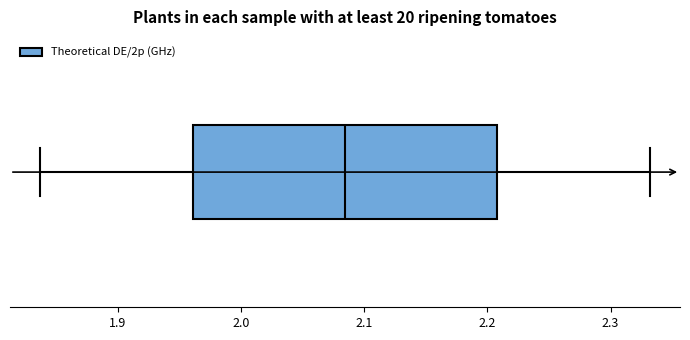

Where does the right whisker of the box end on the x-axis? The values are not printed on the chart, so give them approximately, as read against the axis.

2.33